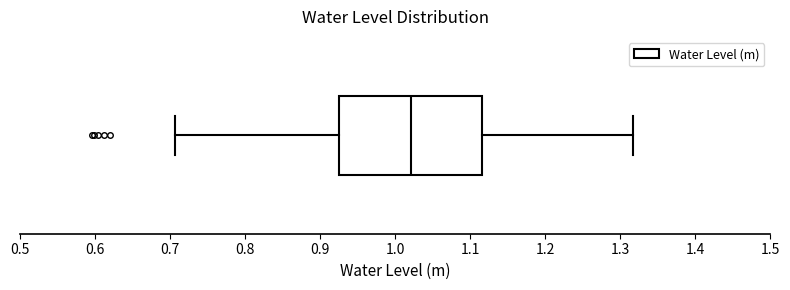

Read this box plot against the x-axis: the position of the median line, the range covered by the box, and the ends of both whiskers. The values are not printed on the chart, so give them approximately, as read against the axis.

median 1.02, box 0.93 to 1.12, whiskers 0.71 to 1.32